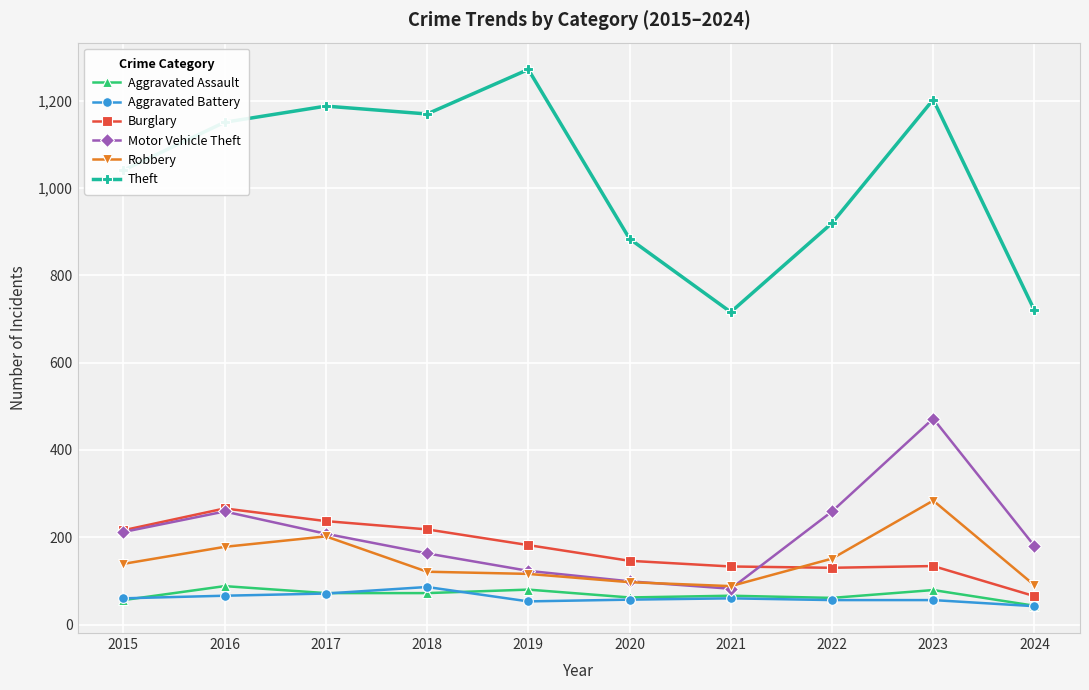

What is the total value across all series at 2015?

1724